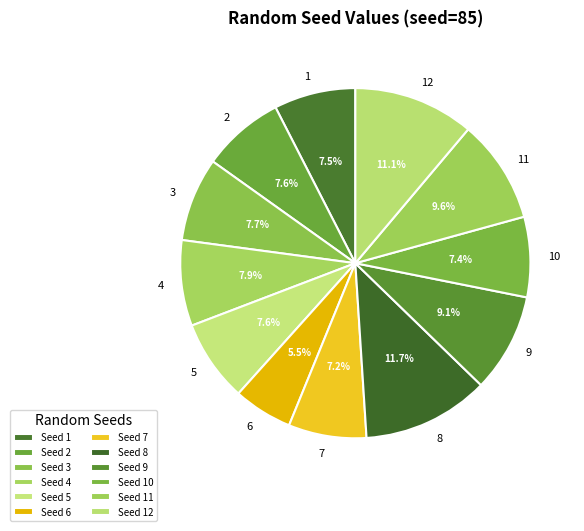

What percentage is the 12 slice, to the nearest percent?

11%